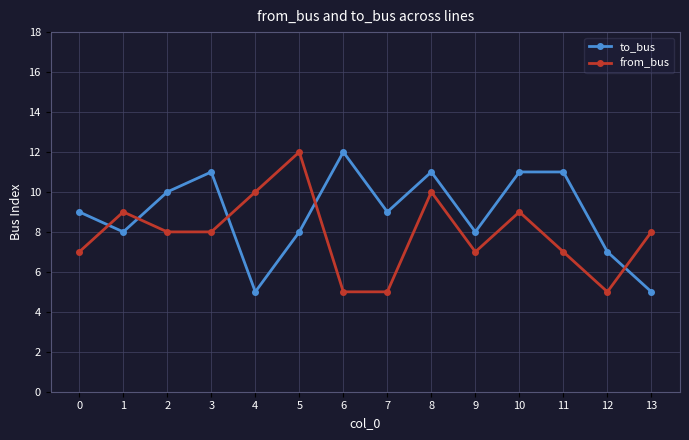

True or false: to_bus has more than 1 interior local peaks.

True